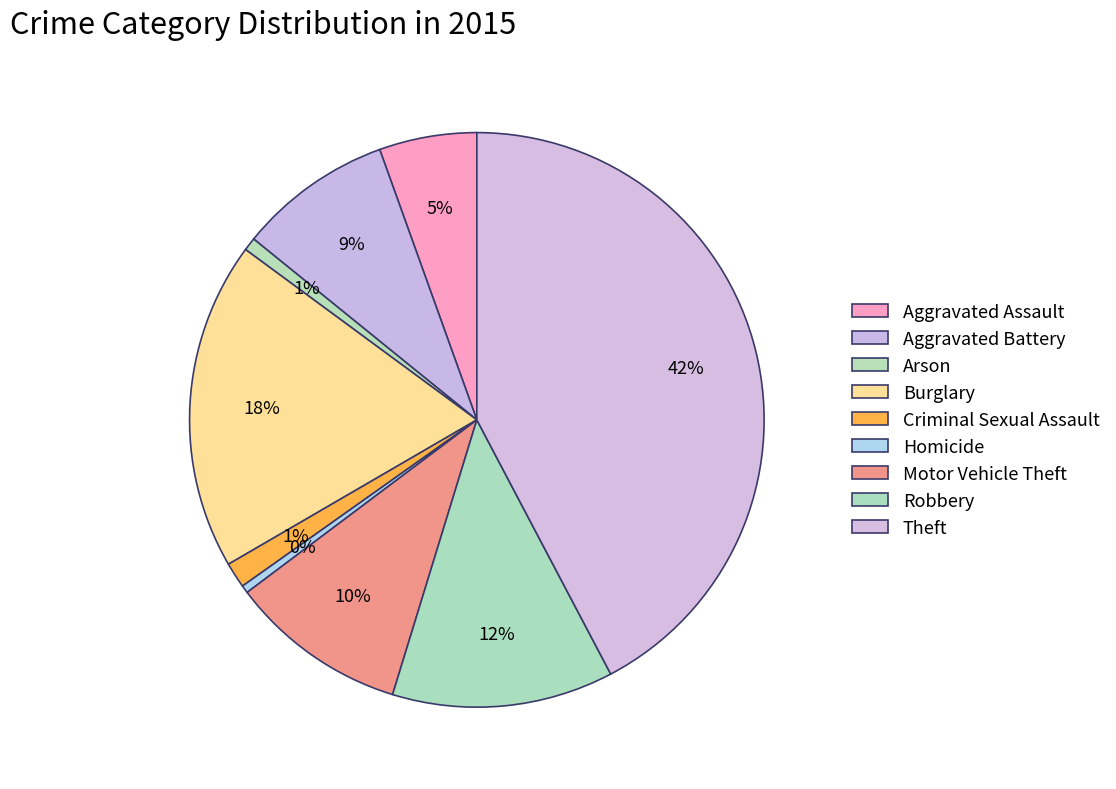

What percentage is the Arson slice, to the nearest percent?

1%